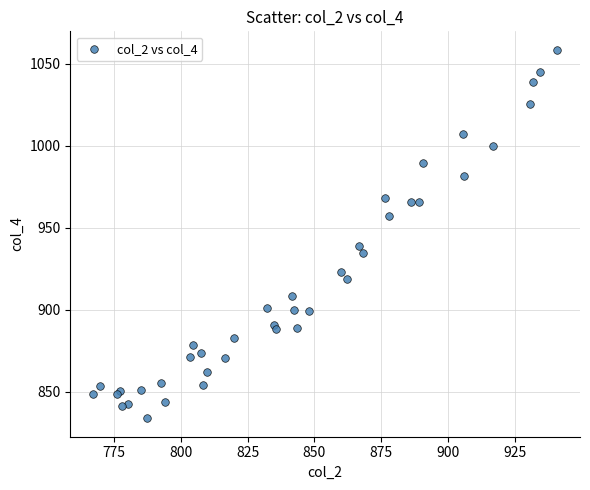

What Y value in the scatter plot is closest to 946?

938.7